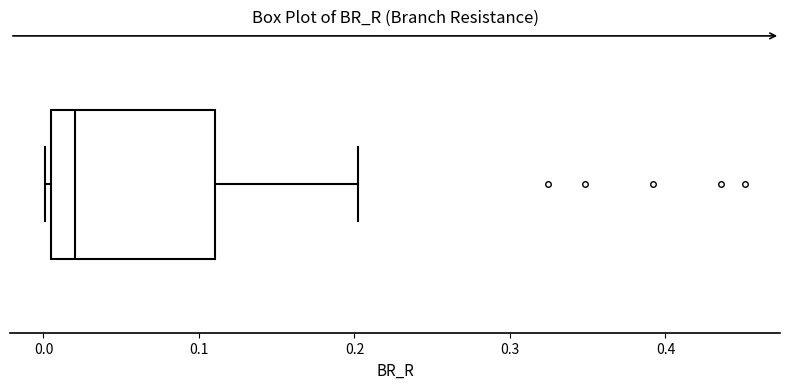

Transcribe this box plot: give where the median line is, the range the box spans, and where the two whiskers end, as read against the x-axis. The values are not printed on the chart, so give them approximately, as read against the axis.

median 0.02, box 0.00 to 0.11, whiskers 0.00 (just left of the box's left edge) to 0.20